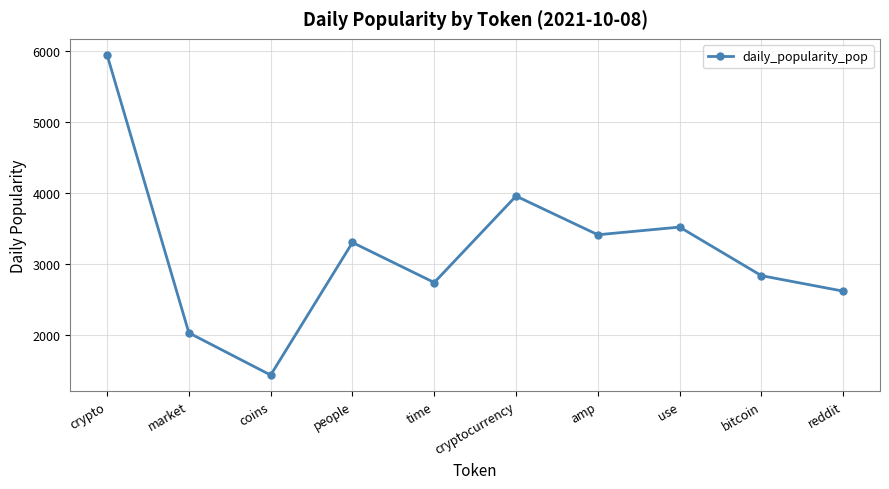

Rank the categories by value from lowest to highest.

coins, market, reddit, time, bitcoin, people, amp, use, cryptocurrency, crypto